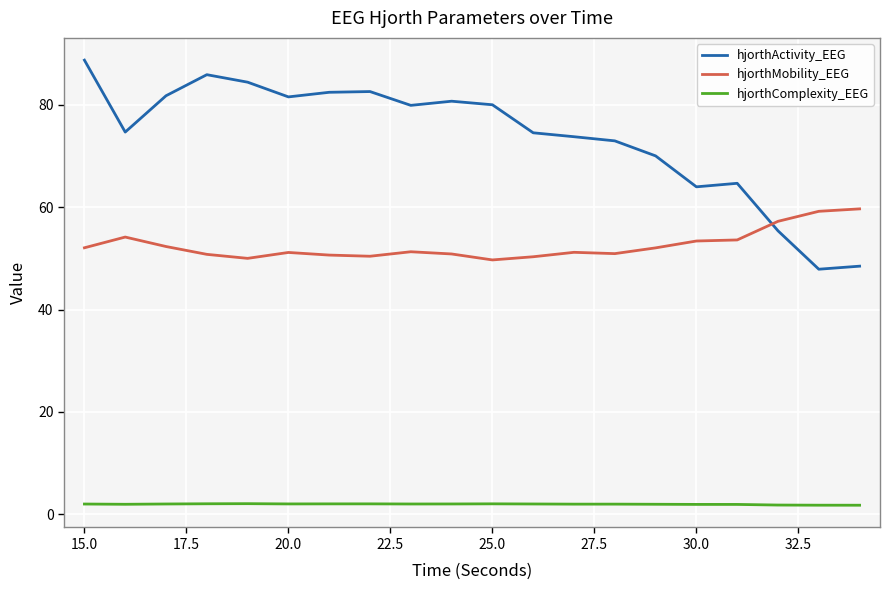

What is the difference between the maximum and minimum values in the hjorthMobility_EEG series?

10.0